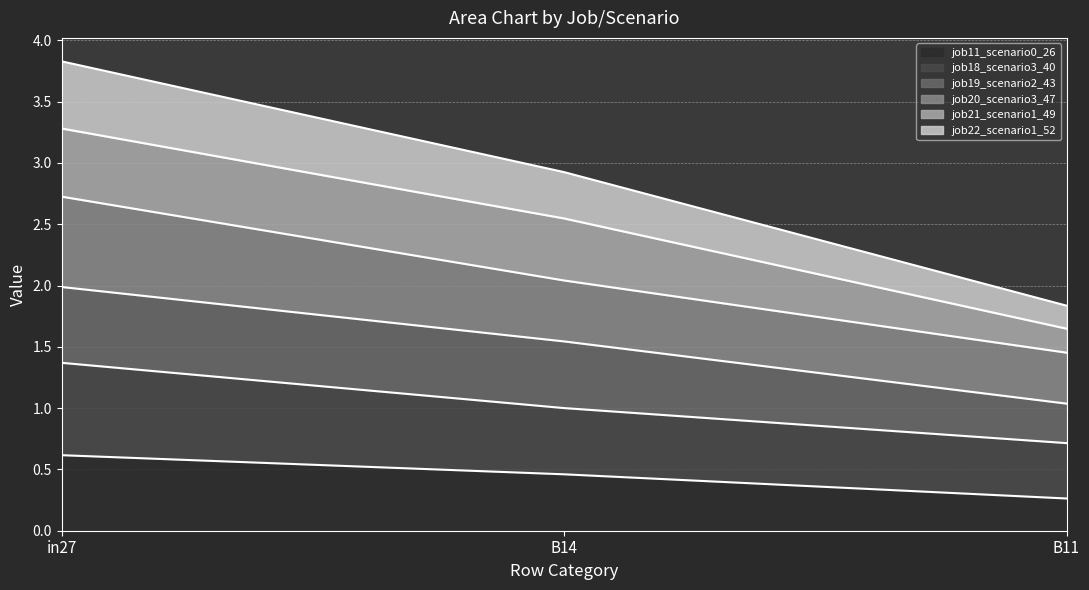

What is the label of the 2nd point from the left?

B14